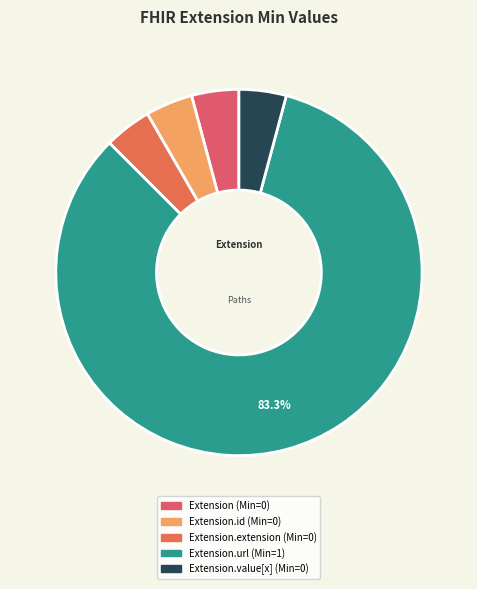

Which category has the biggest portion of the pie?

Extension.url